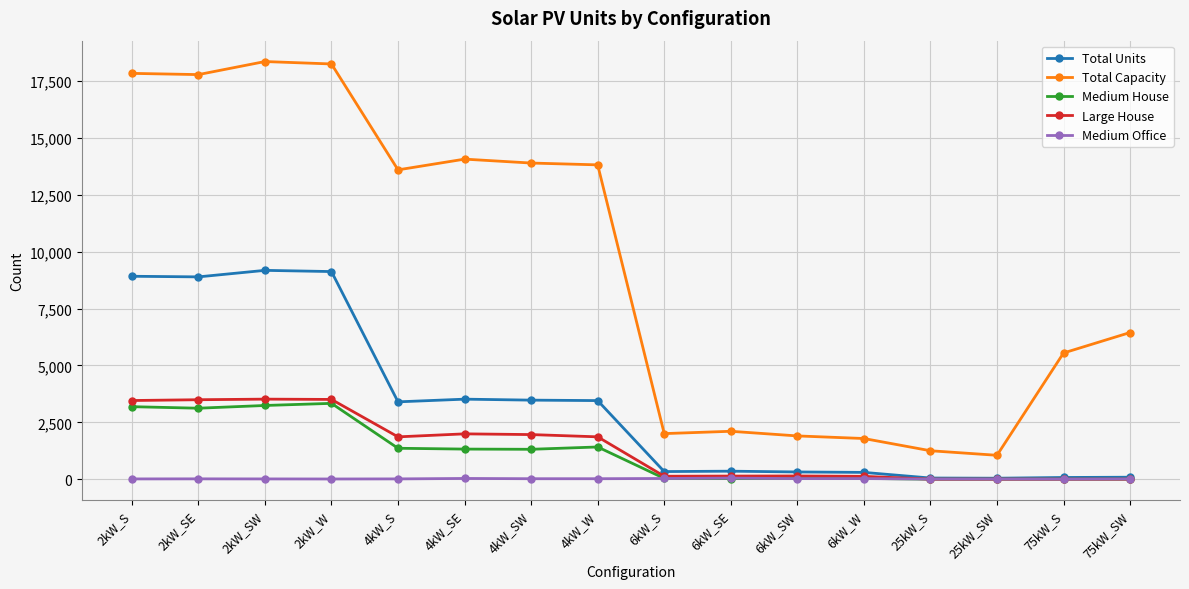

Rank the series by their maximum value, from lowest to highest.

Medium Office, Medium House, Large House, Total Units, Total Capacity